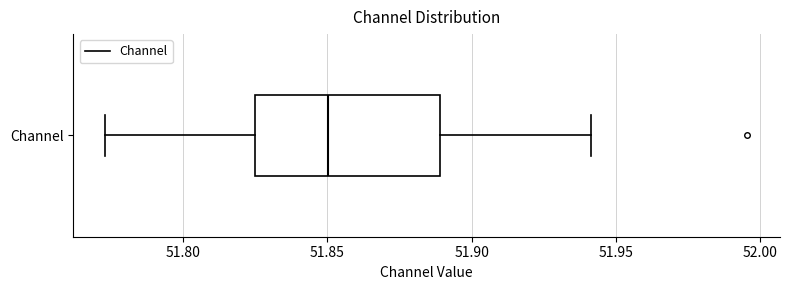

Transcribe this box plot: give where the median line is, the range the box spans, and where the two whiskers end, as read against the x-axis. The values are not printed on the chart, so give them approximately, as read against the axis.

median 51.850, box 51.825 to 51.890, whiskers 51.775 to 51.940